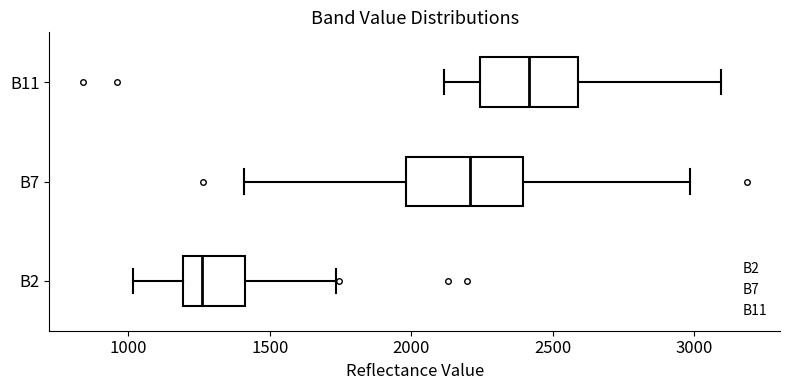

Comparing the boxes themselves (not the whiskers), which one is the widest?

B7